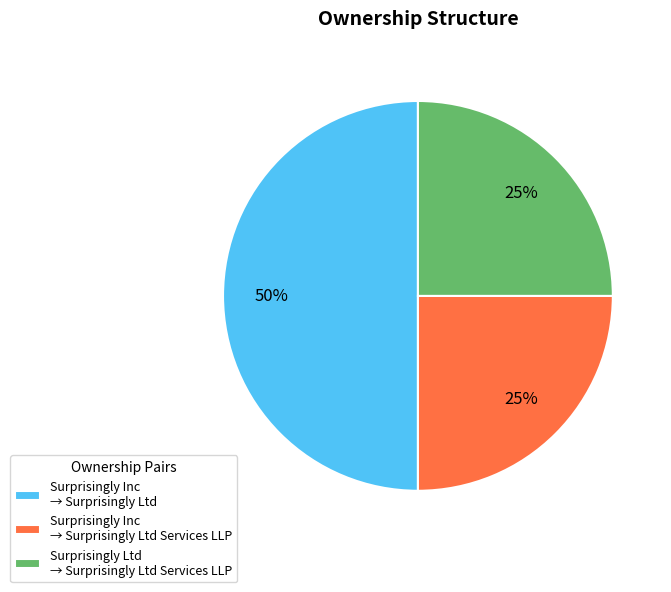

Is the sum of Surprisingly Inc → Surprisingly Ltd Services LLP and Surprisingly Inc → Surprisingly Ltd greater than half?

Yes